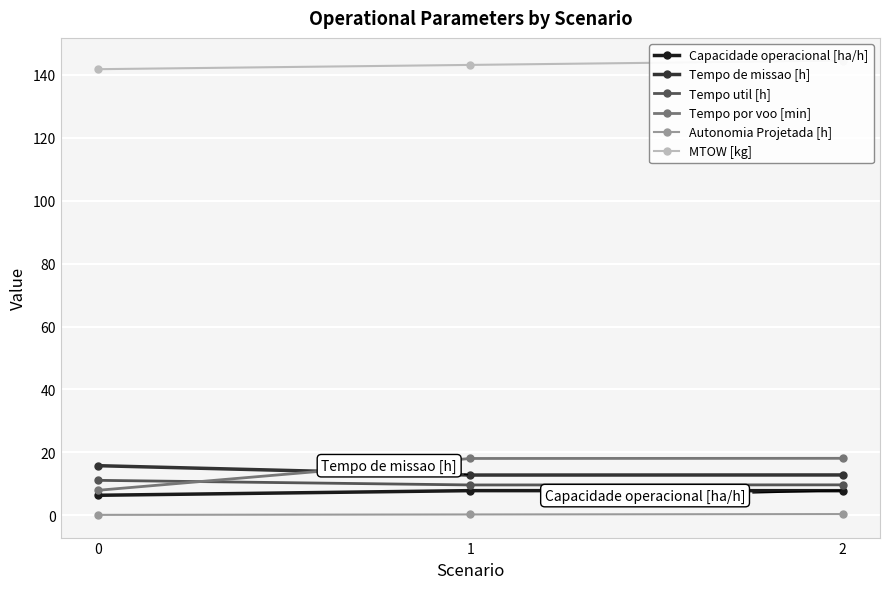

At how many categories does at least one series exceed 82?

3